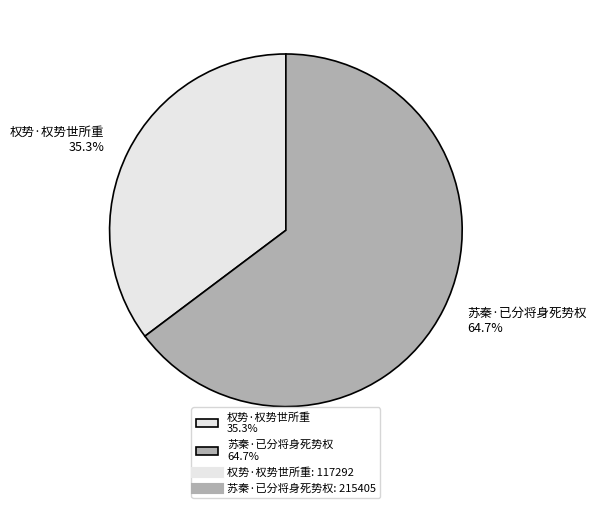

What portion of the pie excludes 权势·权势世所重?

64.7%